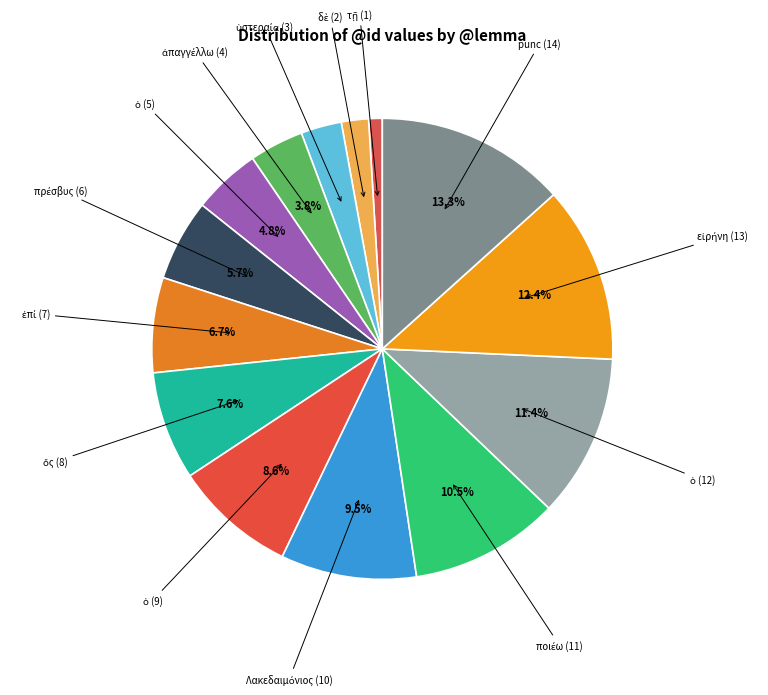

To the nearest percent, what is the difference between the largest and smallest slice percentages?

12%